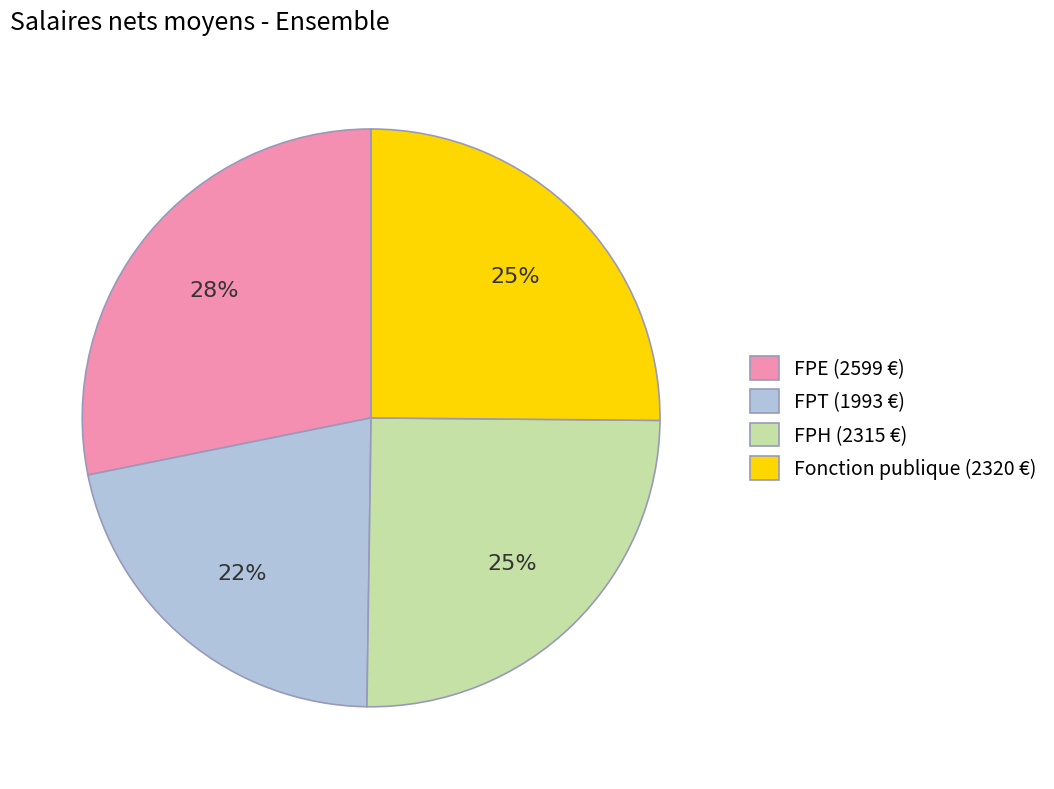

Does any single category account for the majority?

No